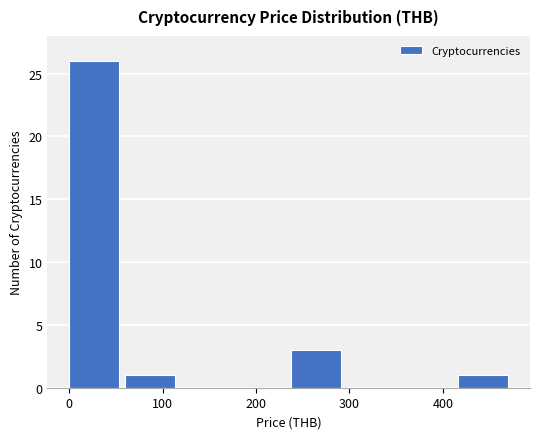

What is the height of the bar covering 60 to 120 on the x-axis? Neither the bar edges nor the heights are printed on the chart, so give them approximately, as read against the axes.

1